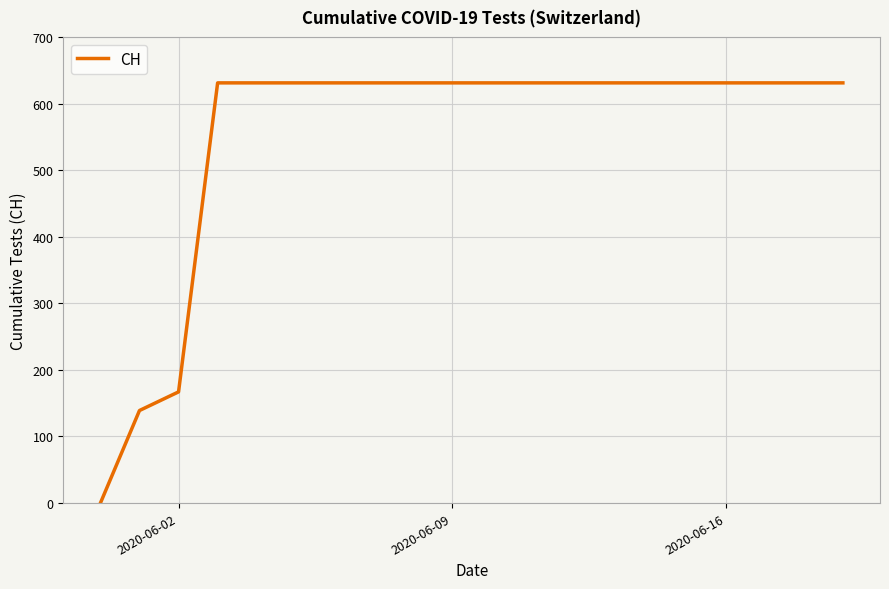

What is the maximum value shown in the chart?

631